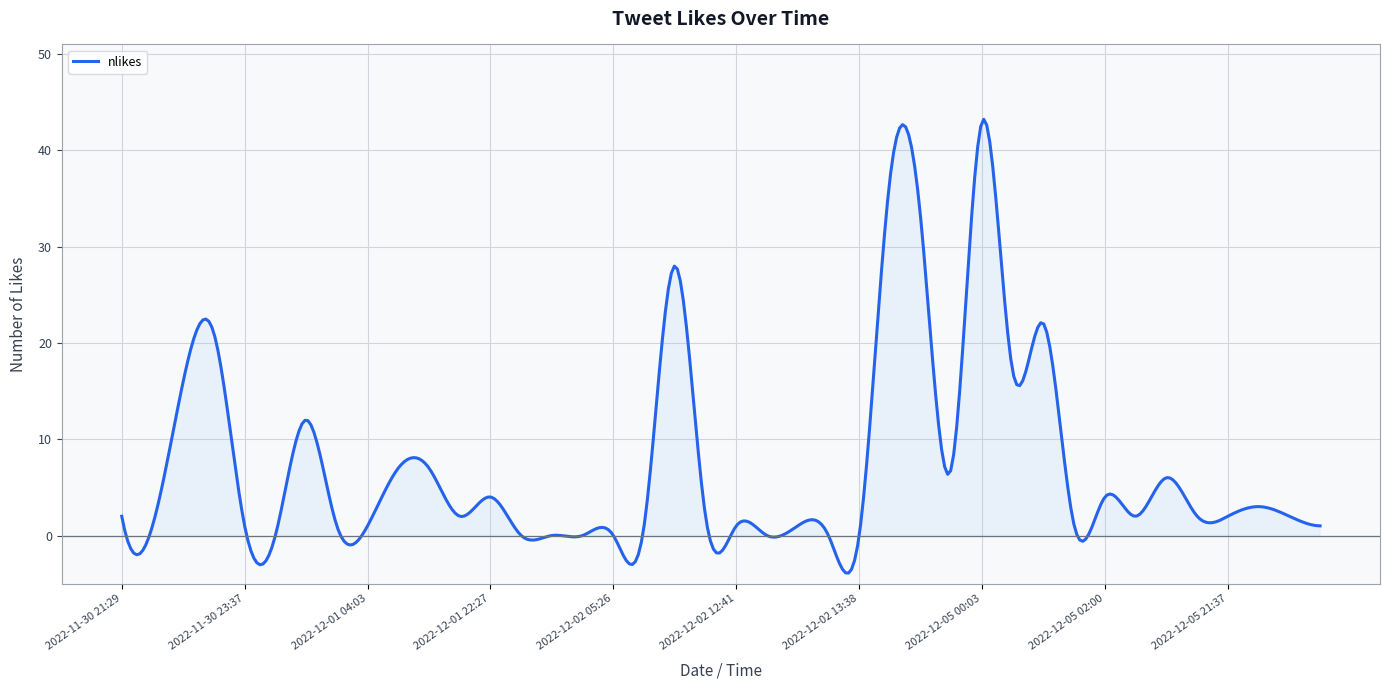

What is the smallest value displayed?

-3.9